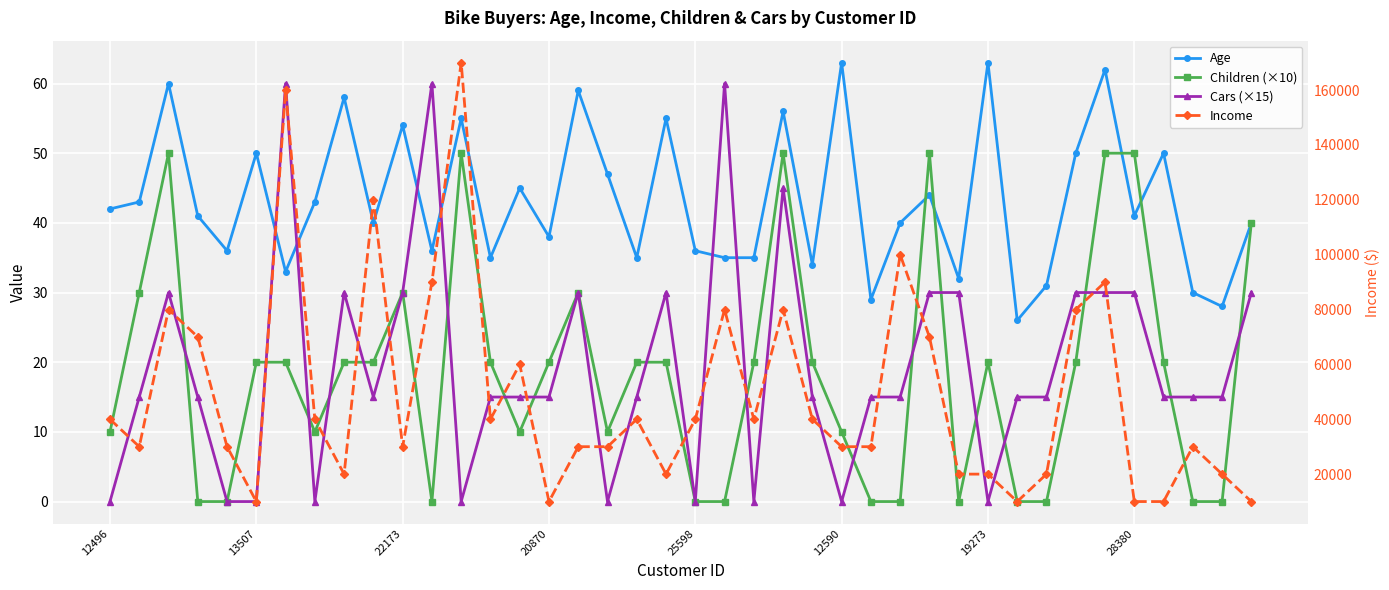

What position from the left is 20870?

4